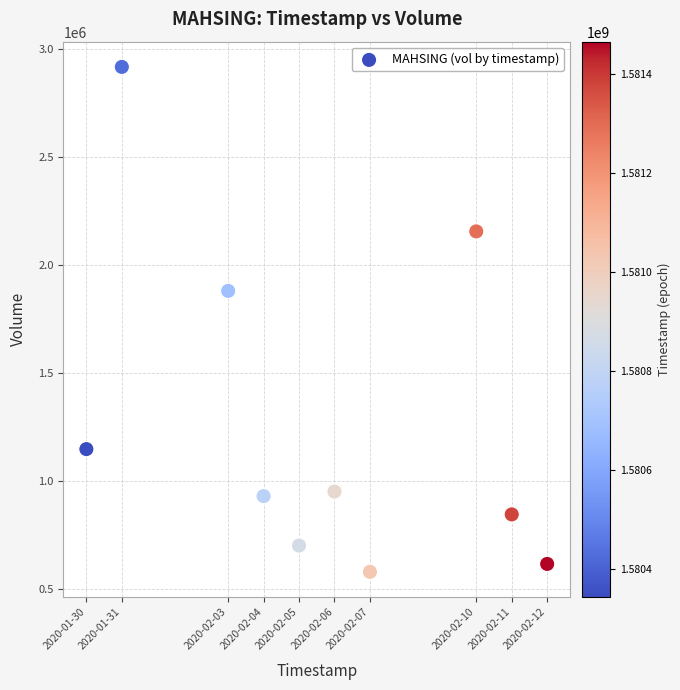

What is the average Y value?

1270600